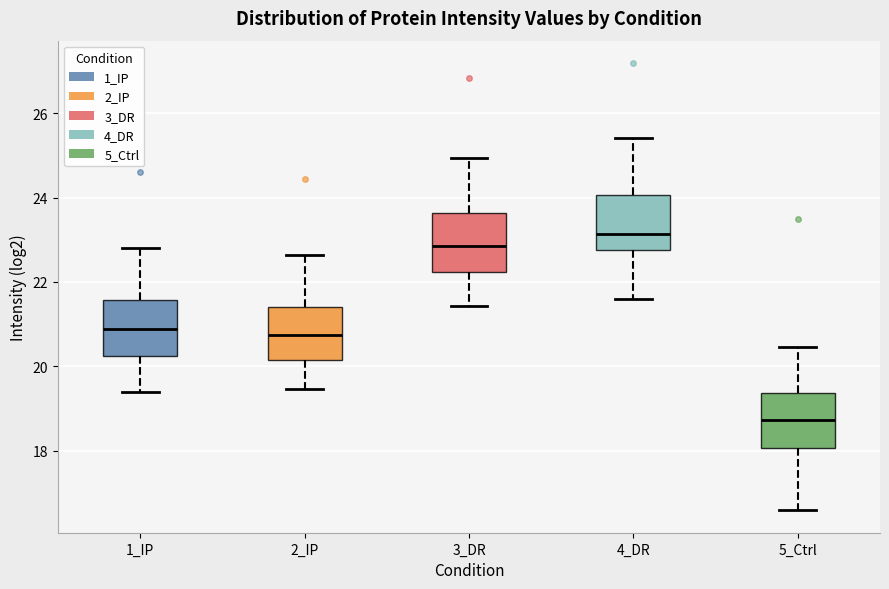

Which box has the lowest median line?

5_Ctrl